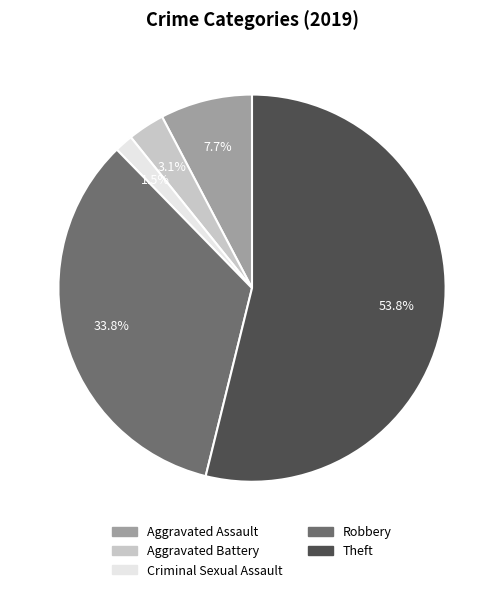

Is the sum of Criminal Sexual Assault and Robbery greater than half?

No